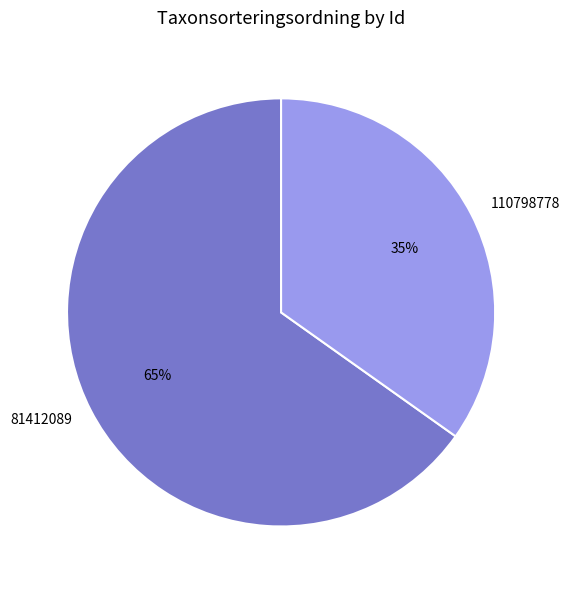

True or false: 81412089 accounts for 53% of the total.

False